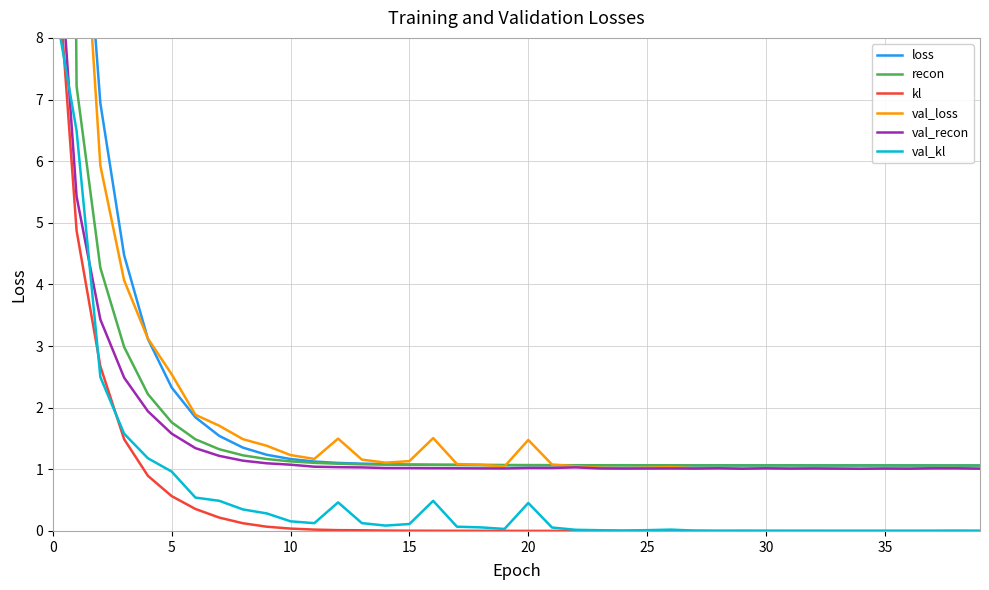

At 19, list the series in order from smallest to largest.

kl, val_kl, val_recon, val_loss, recon, loss